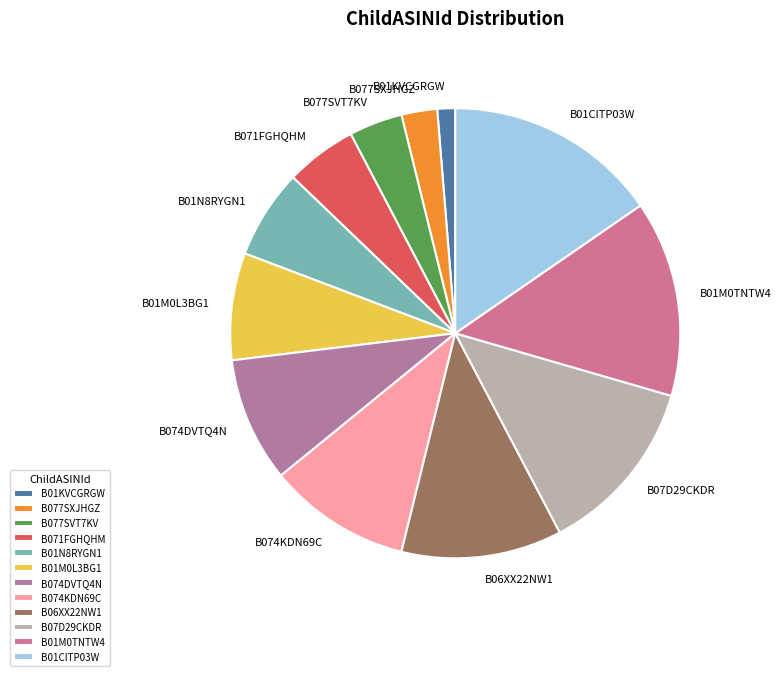

The B071FGHQHM slice represents 1% of the pie. True or false?

False